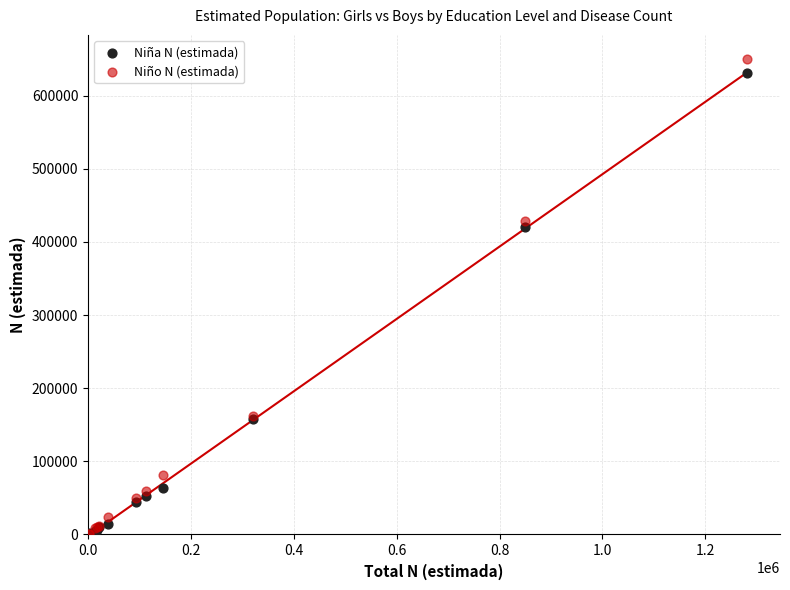

In the Niño N (estimada) series, what Y value is closest to 325595?

428948